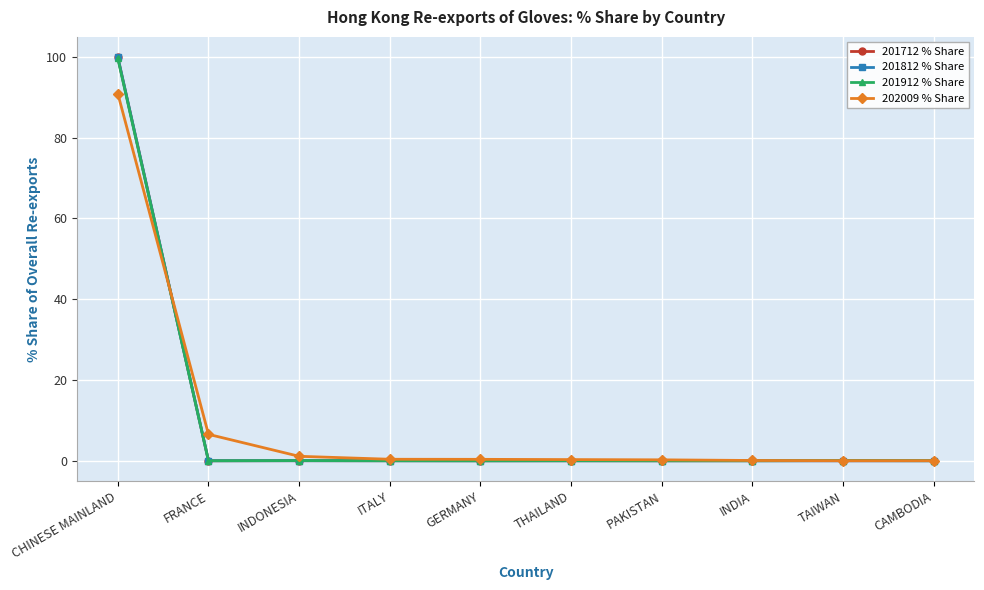

What is the total value across all series at CAMBODIA?

0.1